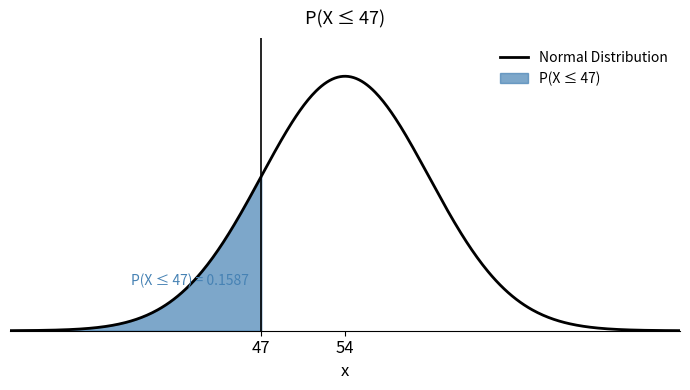

Is it true that the value at Extension.url is 0?

False